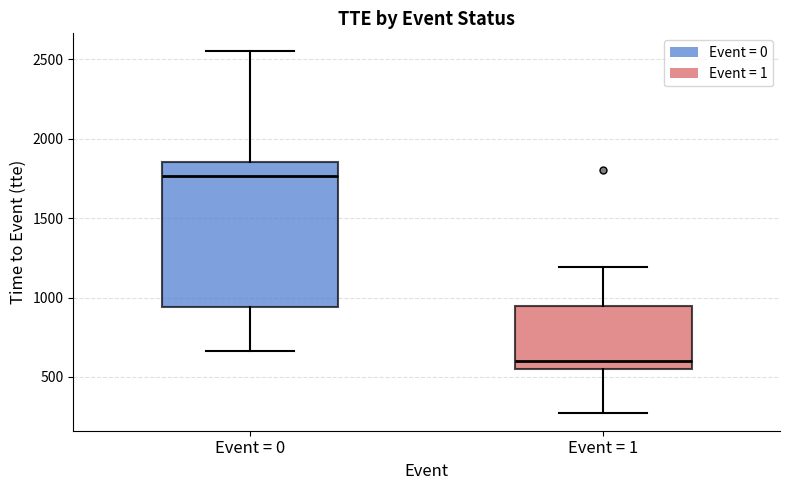

Reading left to right, transcribe this box plot: for each box, give where its median line is, the range the box spans, and where its two whiskers end, as read against the y-axis. The values are not printed on the chart, so give them approximately, as read against the axis.

Event = 0: median 1750, box 950 to 1850, whiskers 650 to 2550
Event = 1: median 600, box 550 to 950, whiskers 300 to 1200